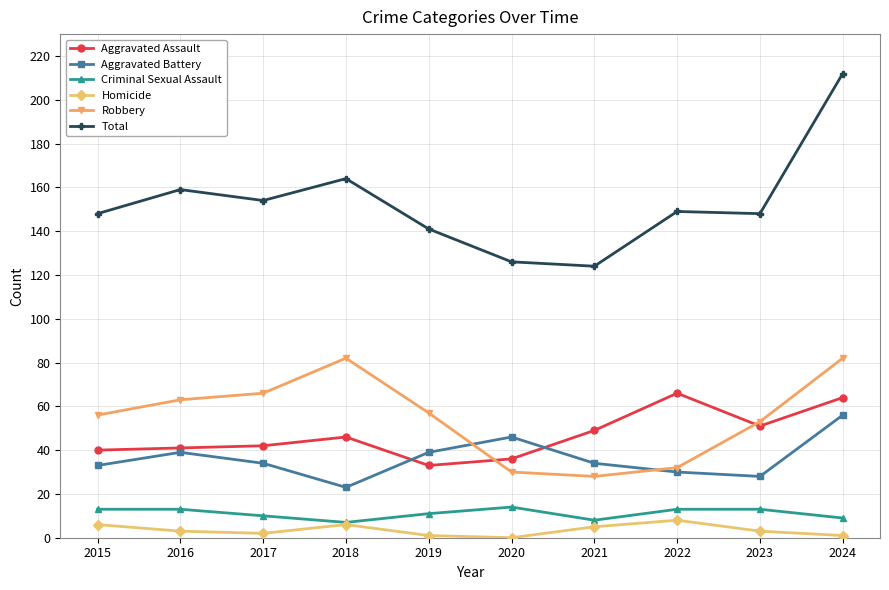

True or false: Total has more than 1 interior local peaks.

True